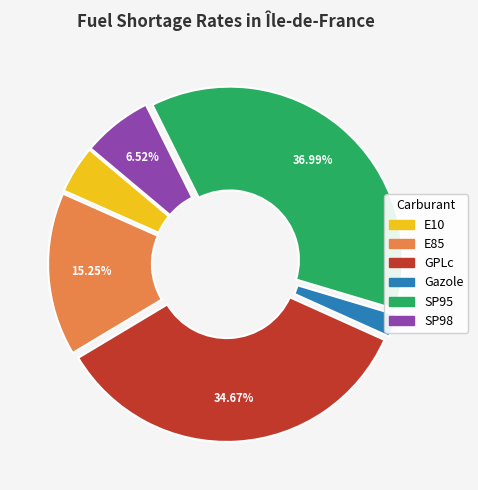

How many segments does this pie chart have?

6